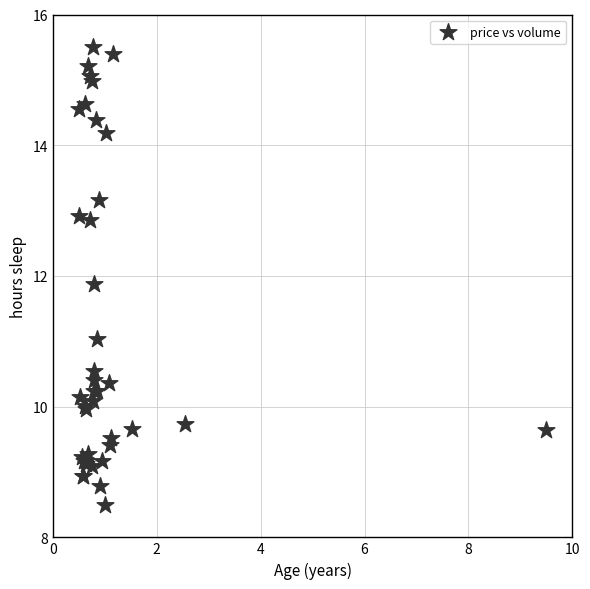

What Y value in the scatter plot is closest to 12?

11.9